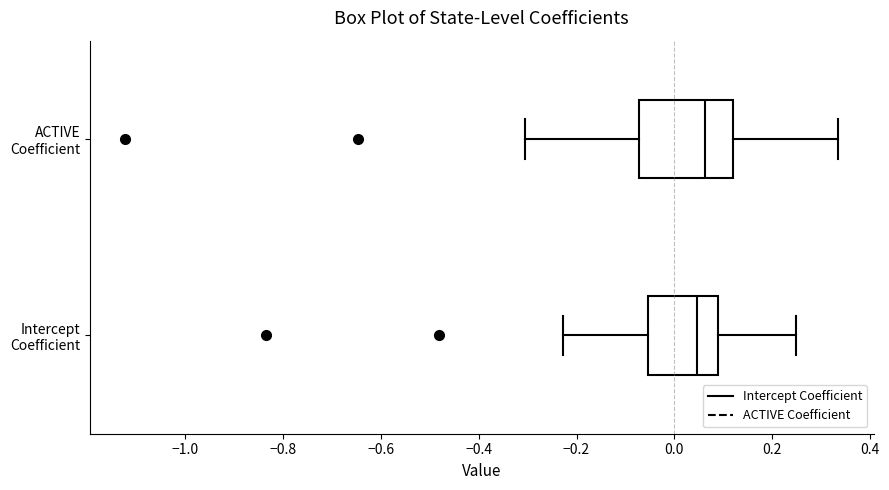

Reading bottom to top, read every box against the x-axis: the position of its median line, the range the box covers, and the ends of its whiskers. The values are not printed on the chart, so give them approximately, as read against the axis.

Intercept Coefficient: median 0.04, box -0.06 to 0.08, whiskers -0.22 to 0.24
ACTIVE Coefficient: median 0.06, box -0.08 to 0.12, whiskers -0.30 to 0.34